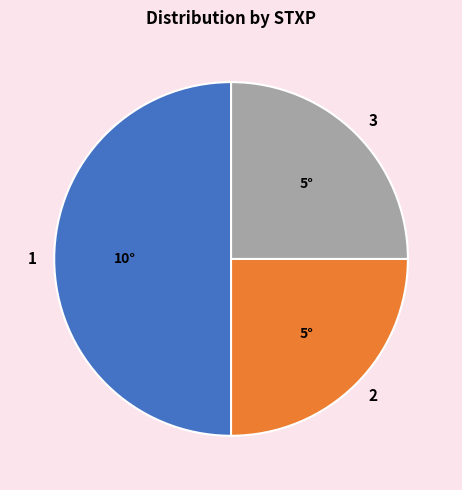

Approximately how many times larger is the value at 2 compared to 1?

0.5